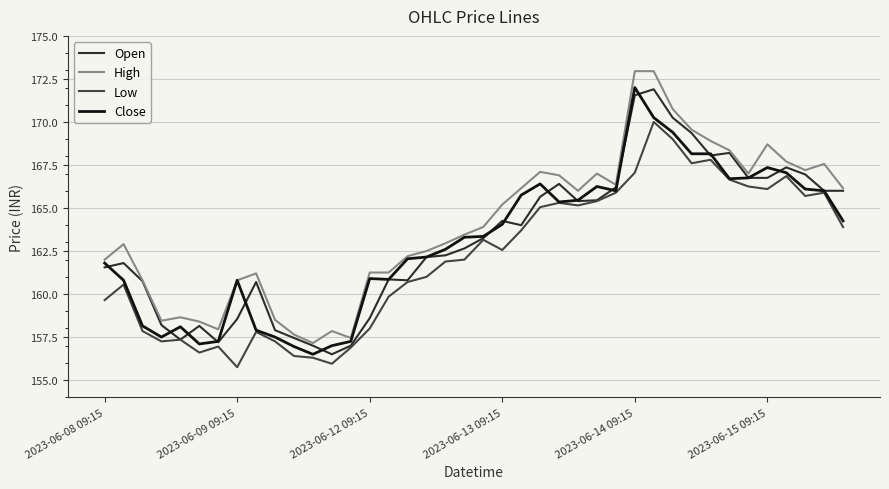

What is the highest value of the Open series?

171.9